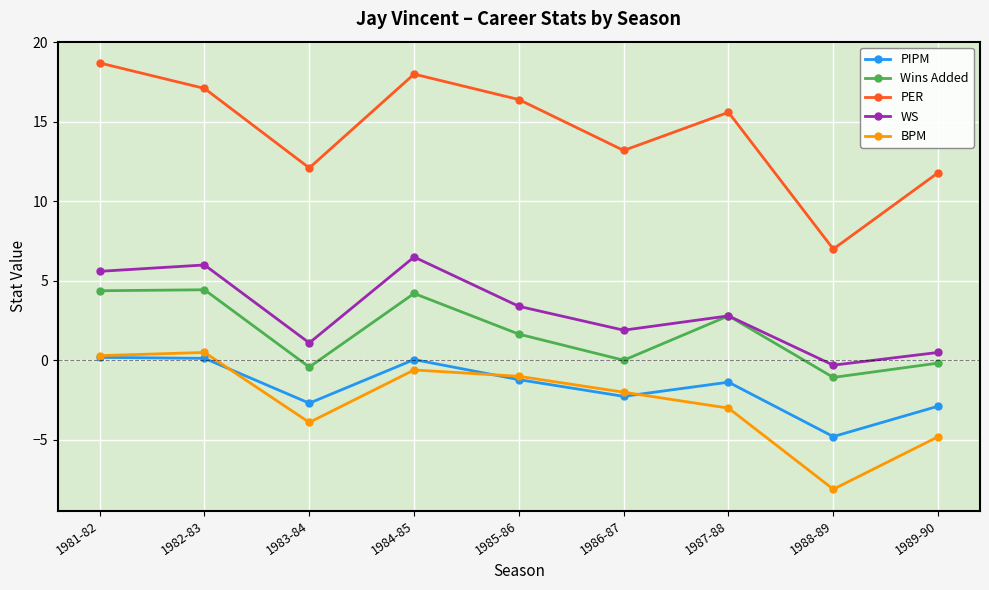

Rank the series by their maximum value, from highest to lowest.

PER, WS, Wins Added, BPM, PIPM